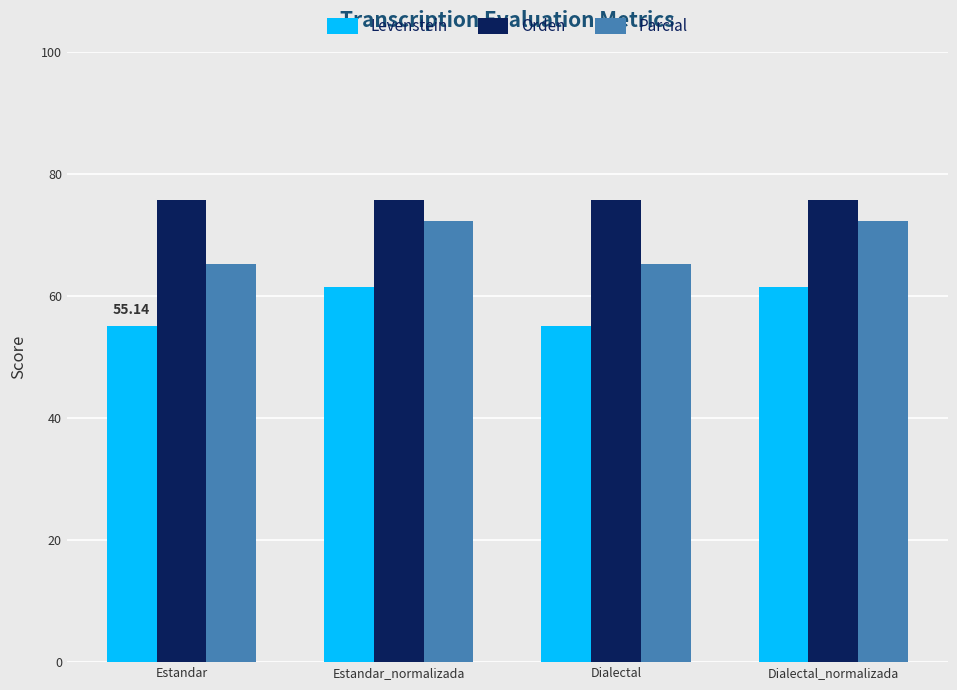

Is it true that Orden equals 126.9 at Dialectal_normalizada?

False